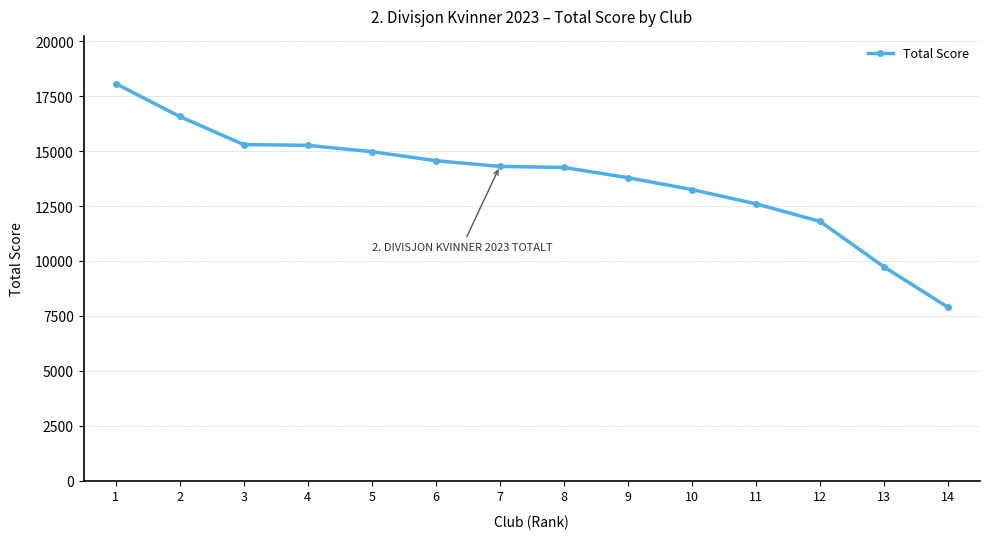

What is the change in value from 10 to 11?

-650